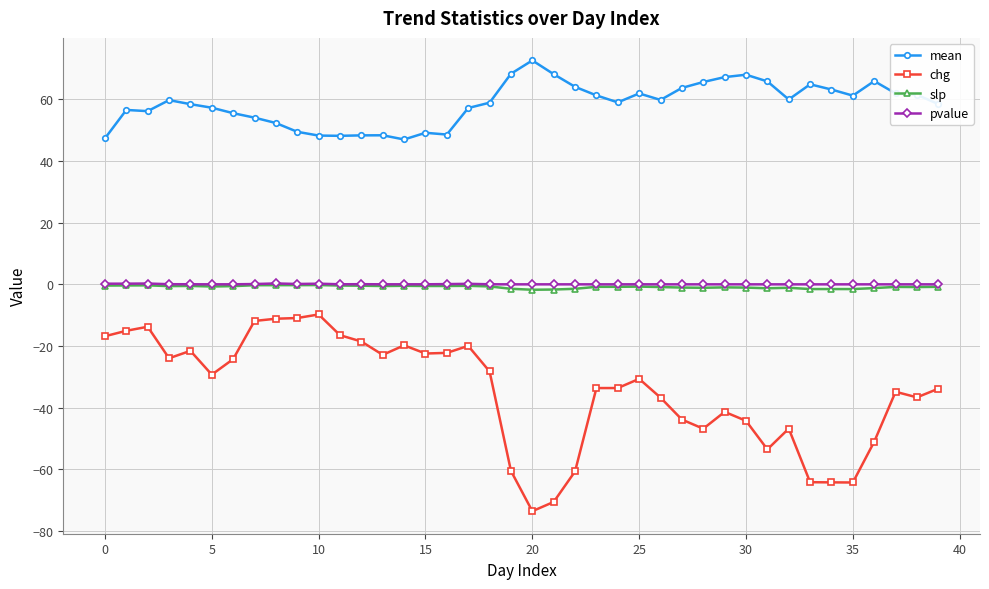

How many distinct data groups are displayed?

4